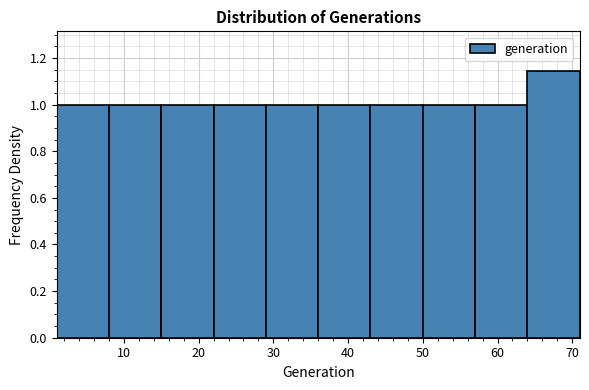

Reading left to right, transcribe this chart: for each bar, give the range it covers on the x-axis and its height. The values are not printed on the chart, so give them approximately, as read against the axis.

1 to 8: 1.00
8 to 15: 1.00
15 to 22: 1.00
22 to 29: 1.00
29 to 36: 1.00
36 to 43: 1.00
43 to 50: 1.00
50 to 57: 1.00
57 to 64: 1.00
64 to 71: 1.14